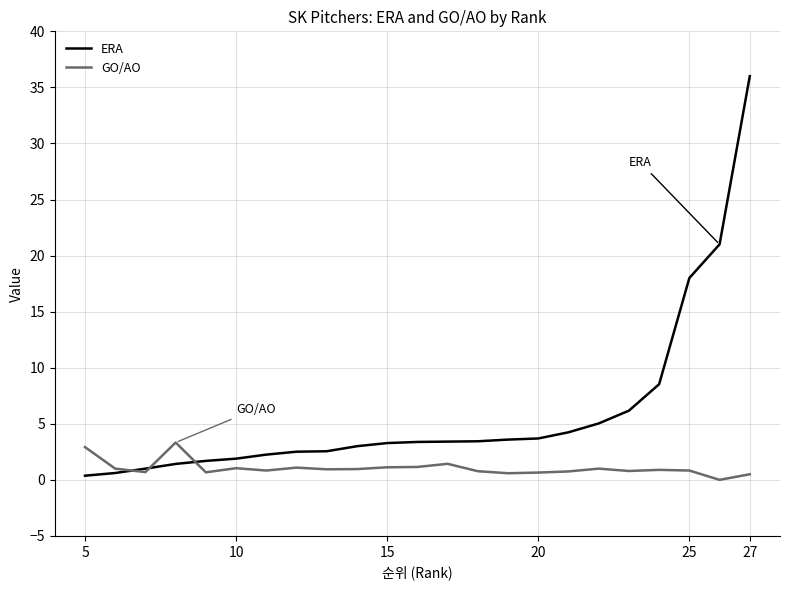

True or false: GO/AO has more than 1 interior local peaks.

True